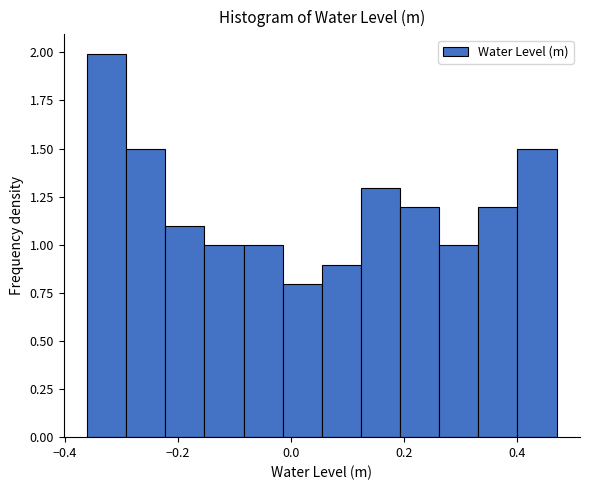

Read against the x-axis, roughly where is the centre of the tallest bar?

-0.32